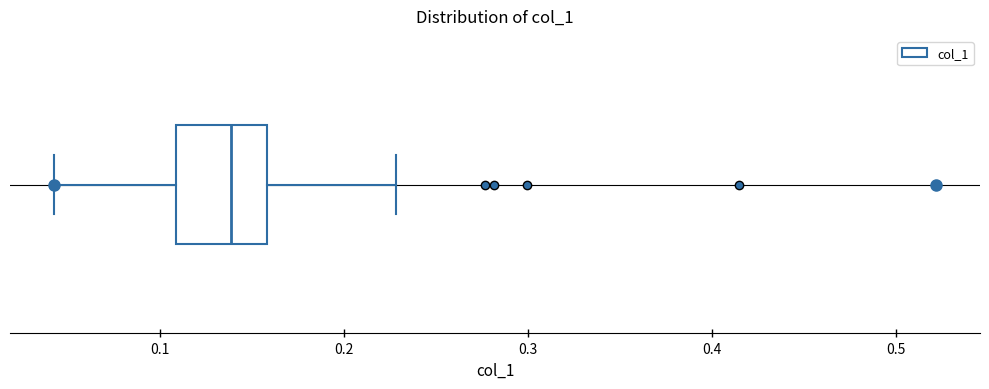

Where does the median line of the box sit on the x-axis? The values are not printed on the chart, so give them approximately, as read against the axis.

0.14